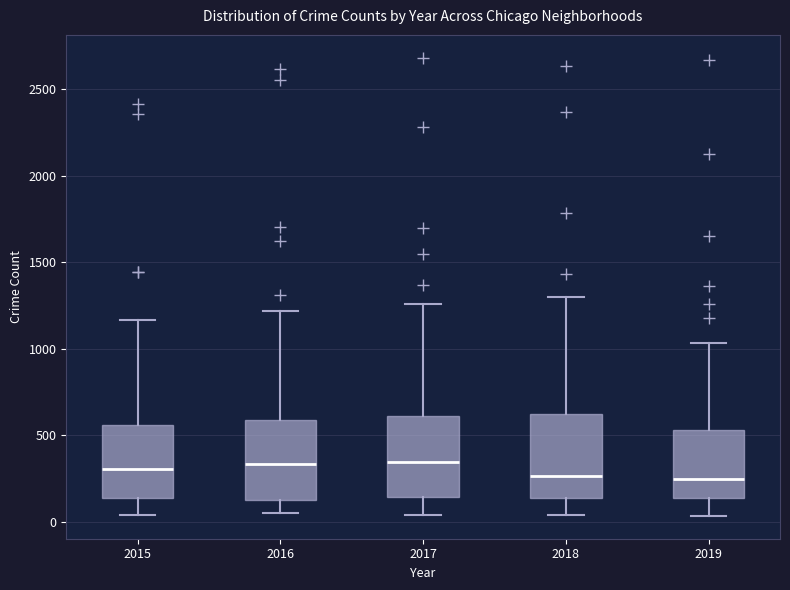

Where does the upper whisker of the box at x = 2016 end on the y-axis? The values are not printed on the chart, so give them approximately, as read against the axis.

1200